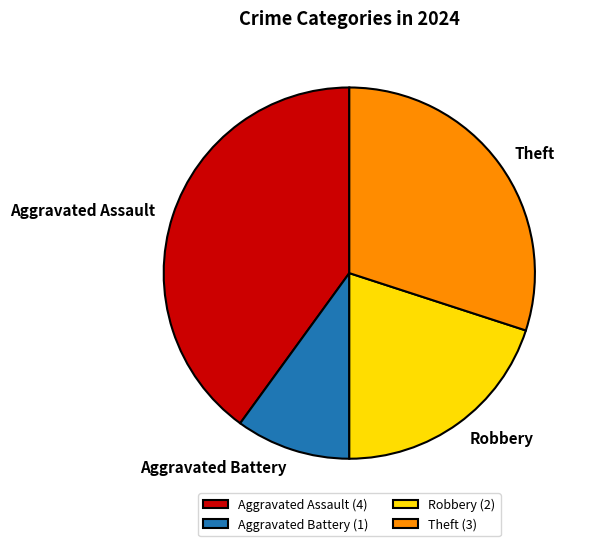

Count the number of slices in the pie.

4